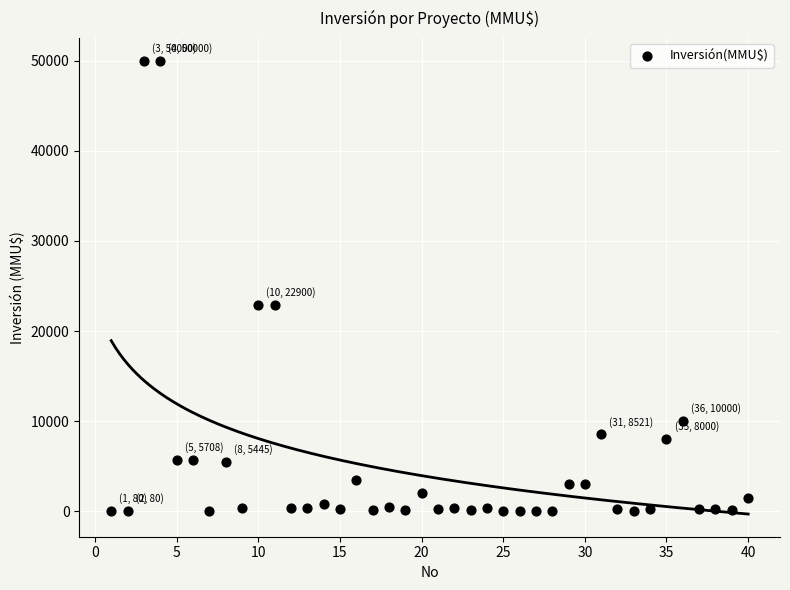

What is the range of Y values (max minus min)?

49990